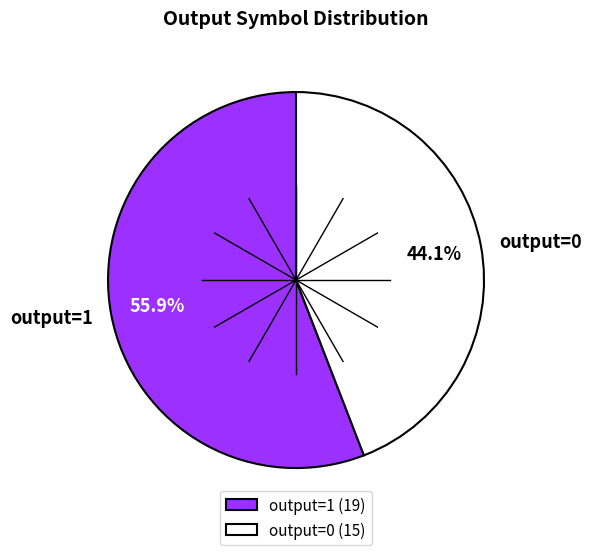

To the nearest percent, what is the difference between the largest and smallest slice percentages?

12%